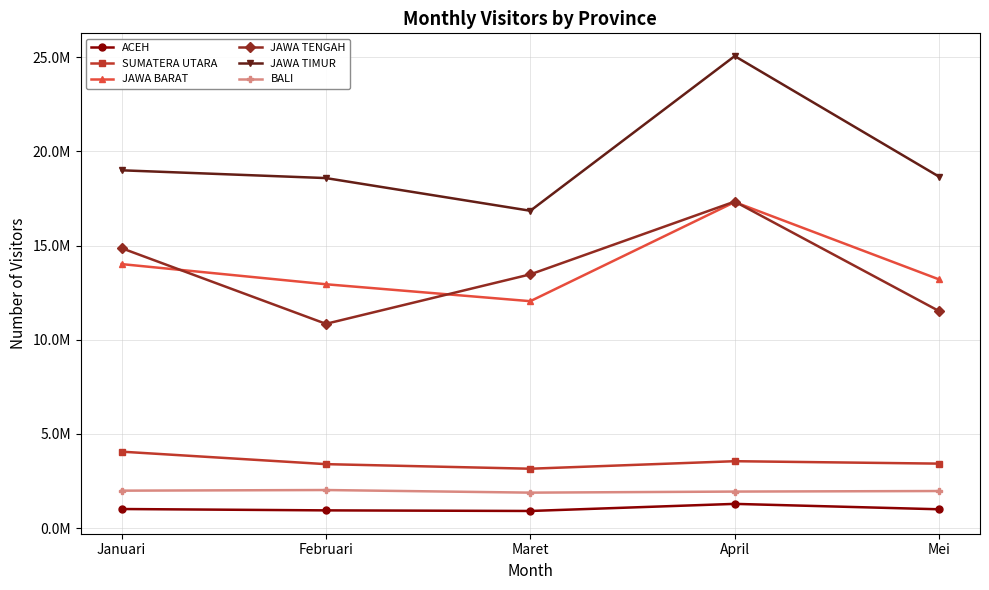

Is the value of JAWA TIMUR at Januari greater than the value of ACEH at Maret?

Yes